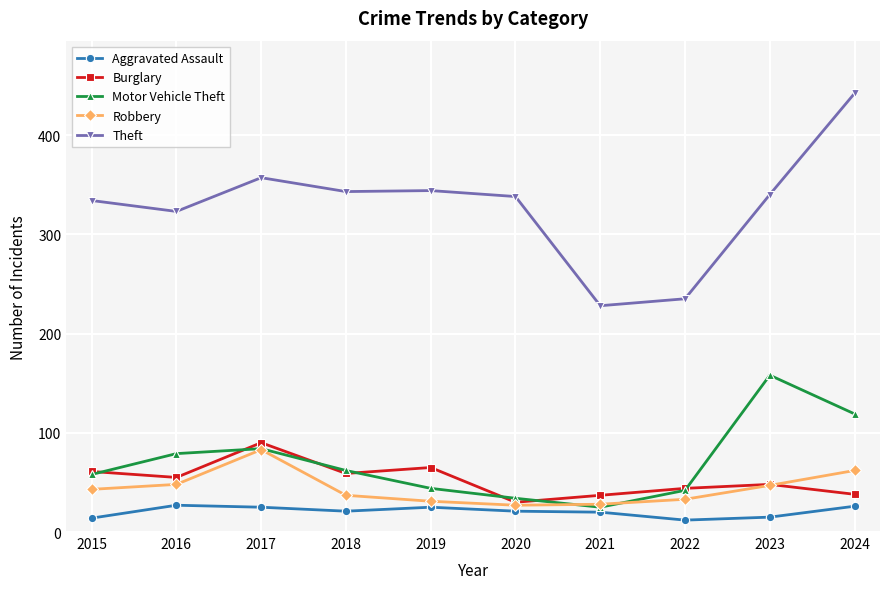

At how many categories does at least one series exceed 276?

8